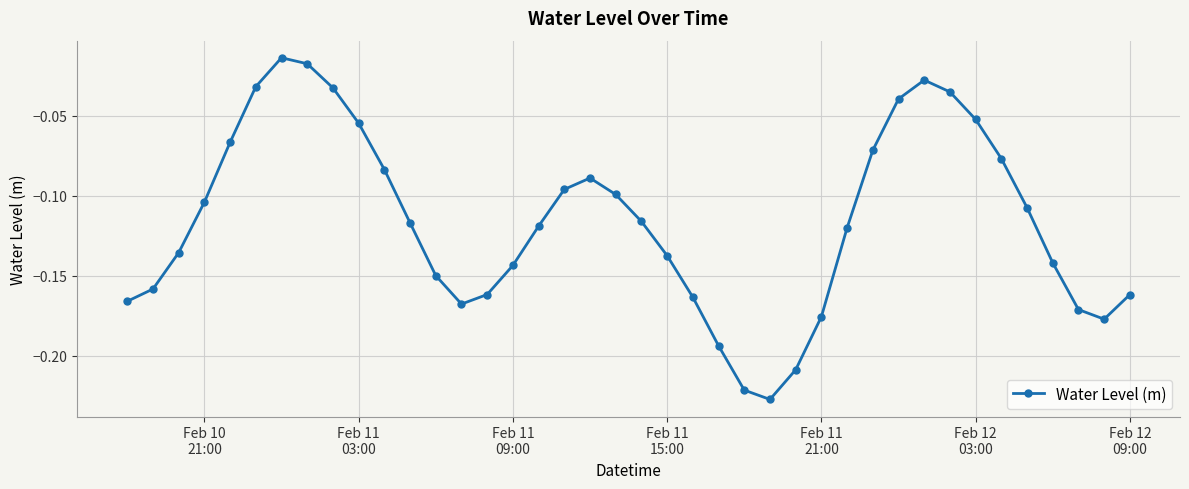

Does the chart display data point markers on the line(s)?

Yes